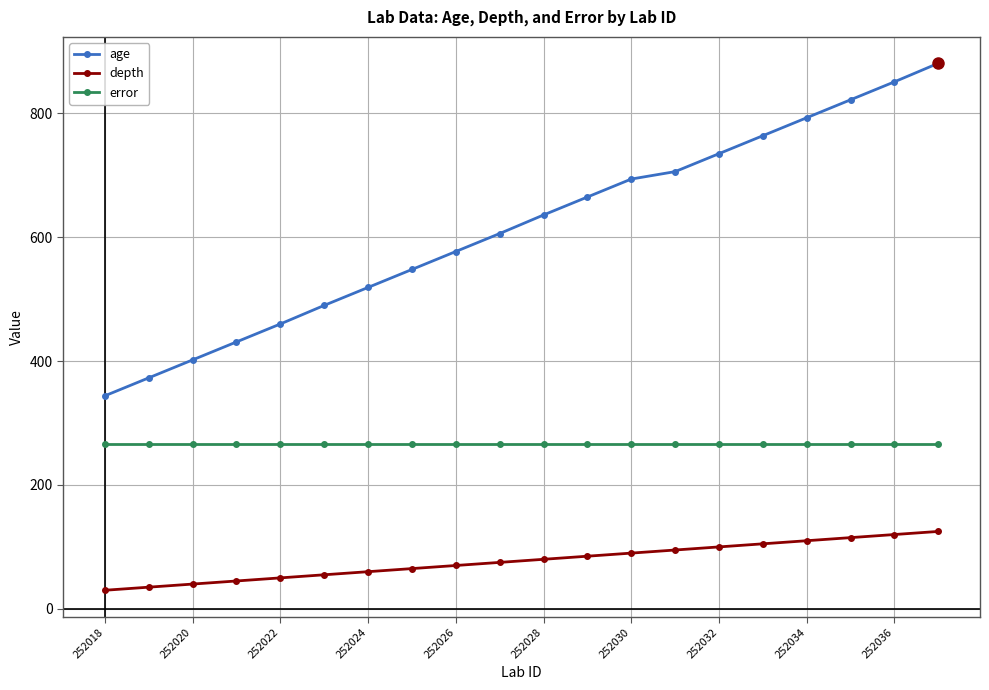

Which series has the largest range (max minus min)?

age